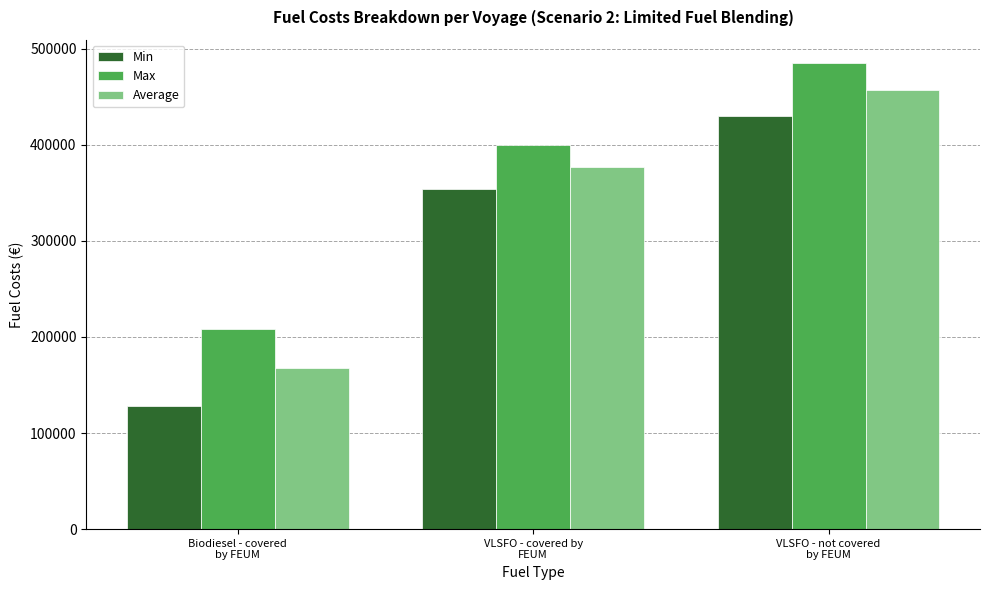

The value of Min at Biodiesel - covered
by FEUM is 127981.5. True or false?

True